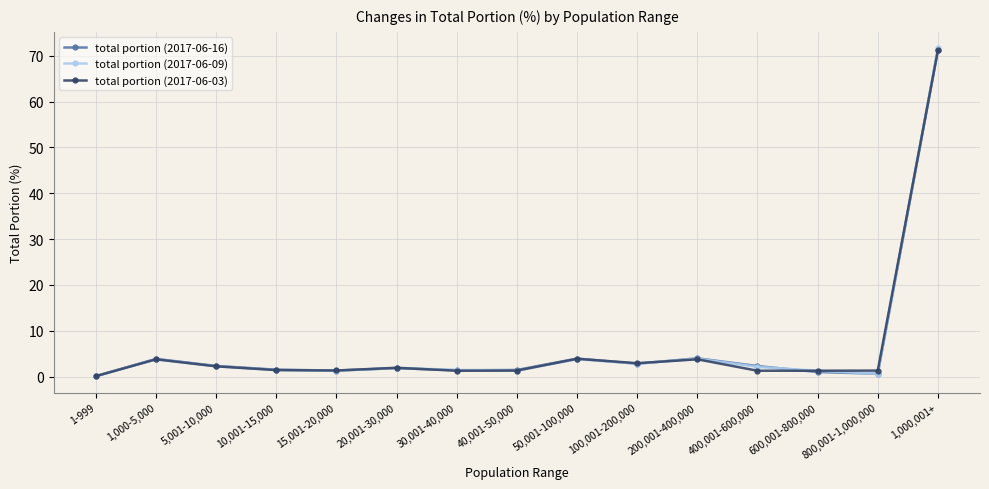

True or false: total portion (2017-06-16) has a value of 1.0 at 600,001-800,000.

True